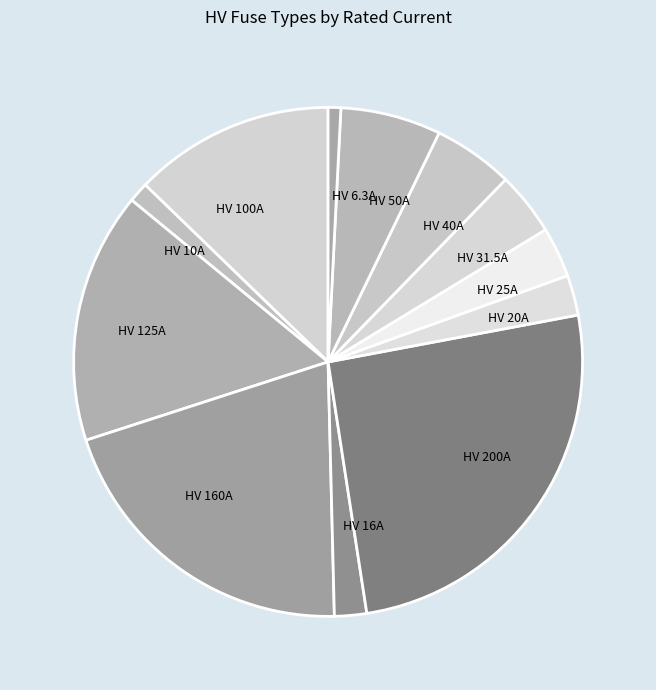

Which slice is the largest?

HV 200A